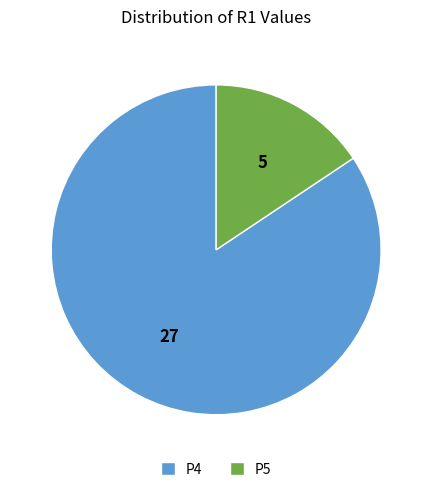

Rank the categories by value from lowest to highest.

P5, P4